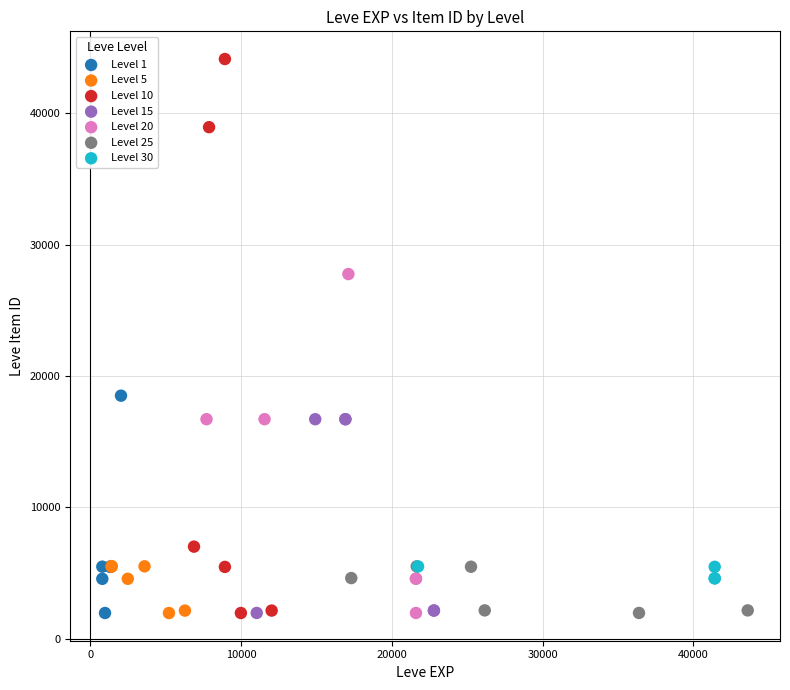

Which series has the largest Y range (max minus min)?

Level 10